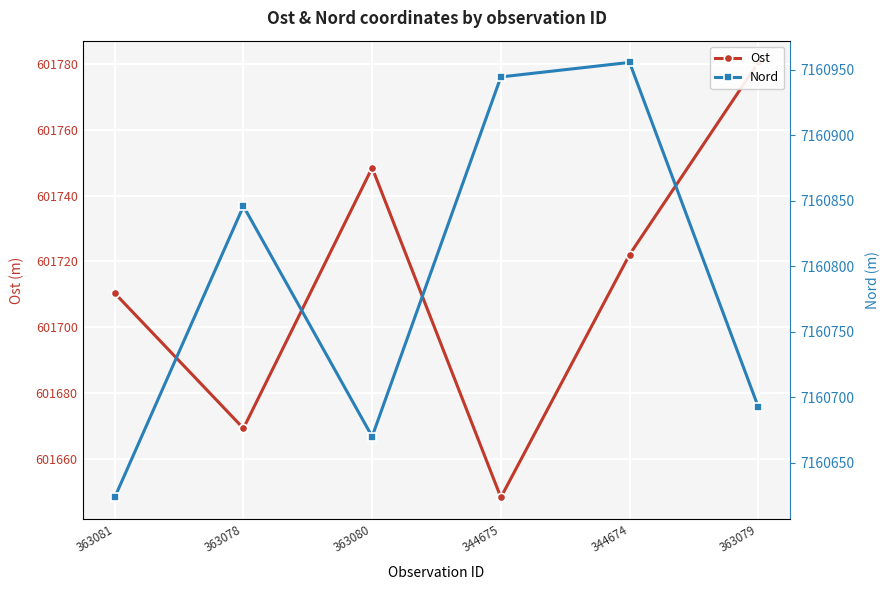

Reading left to right, extract all data points from this chart.

Ost: 601710.3	601669.3	601748.4	601648.3	601722.1	601780.4
Nord: 7160623.4	7160845.9	7160669.9	7160944.6	7160955.7	7160692.5